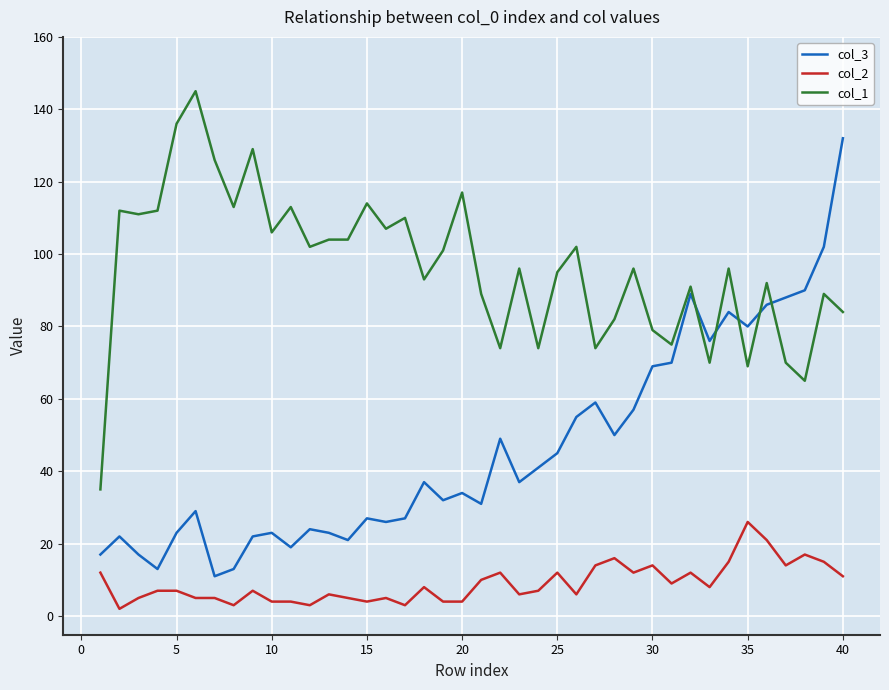

True or false: col_1 and col_2 intersect in this chart.

False